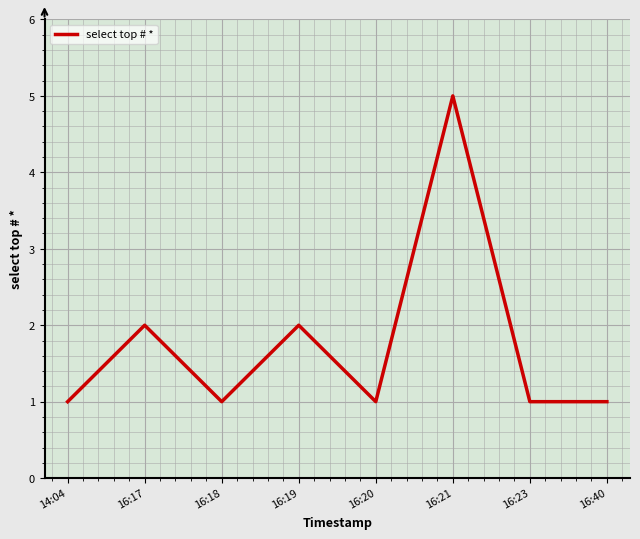

What is the average value?

2